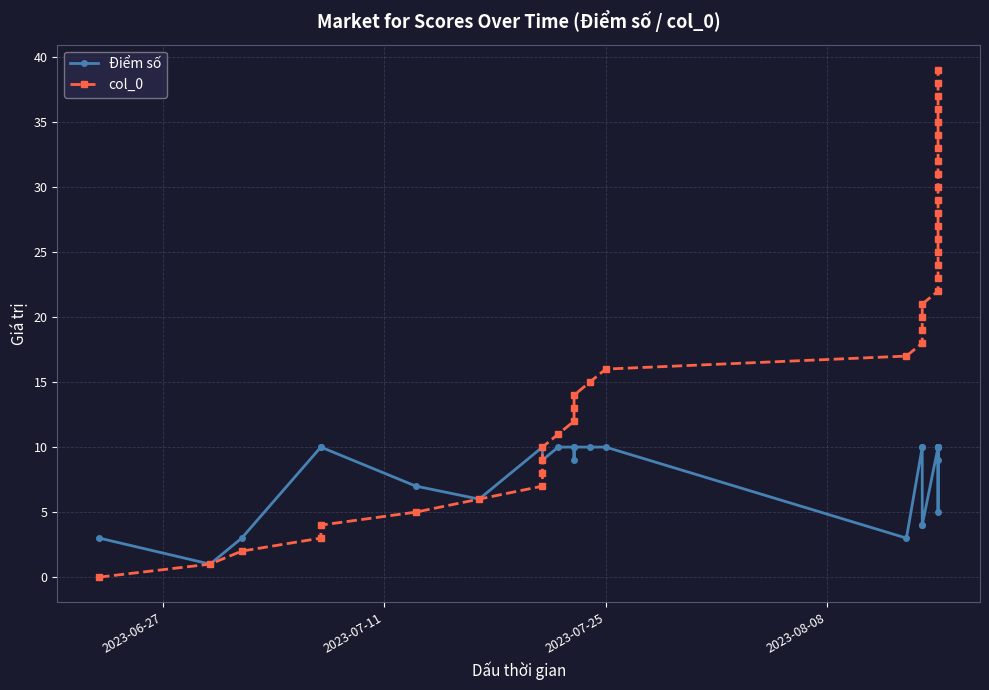

True or false: col_0 has more than 1 points higher than both neighbors.

False